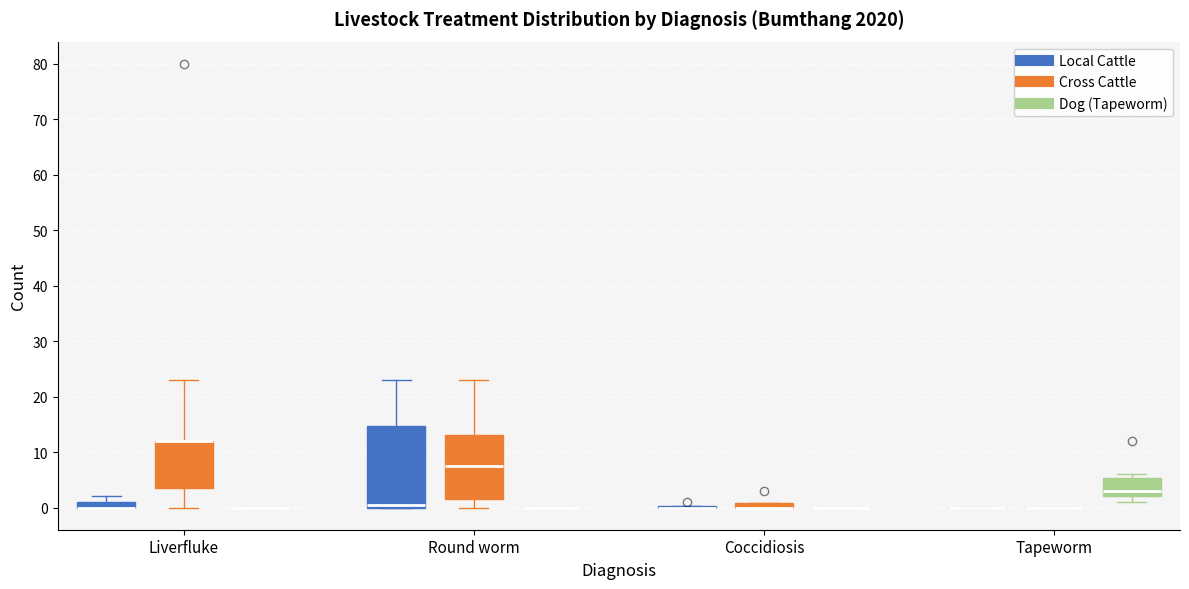

Comparing the boxes themselves (not the whiskers), which one is the tallest?

Round worm (Local Cattle)